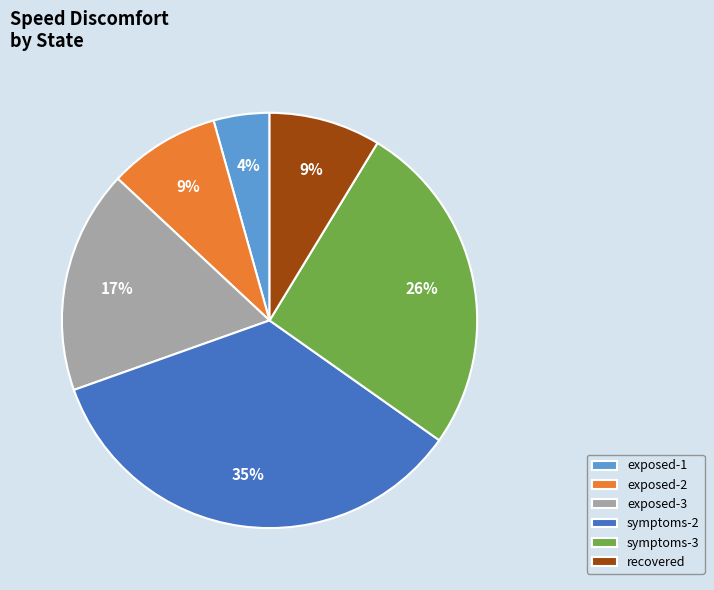

Is there any slice that represents more than half of the pie?

No